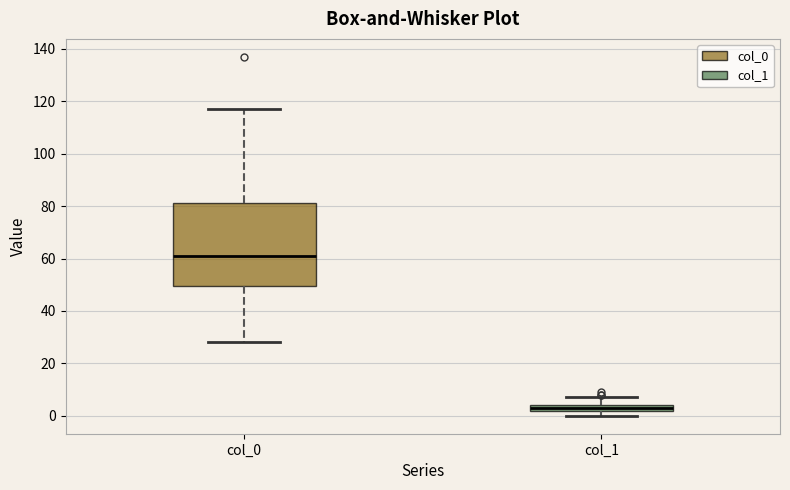

Which box has the highest median line?

col_0